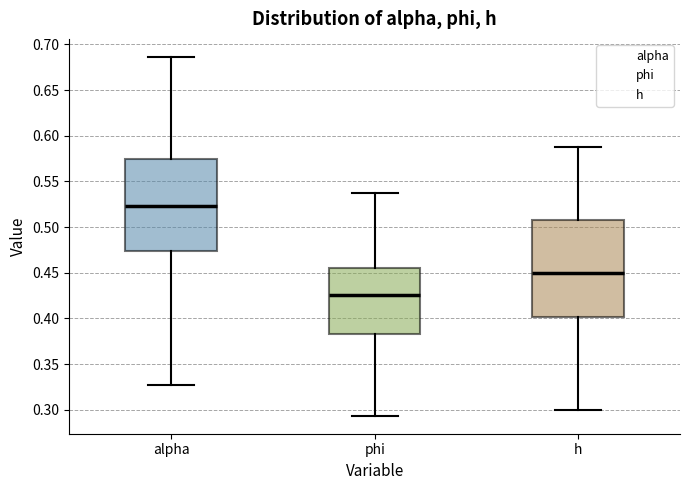

Where is the lower edge of the box for alpha on the y-axis? The values are not printed on the chart, so give them approximately, as read against the axis.

0.475